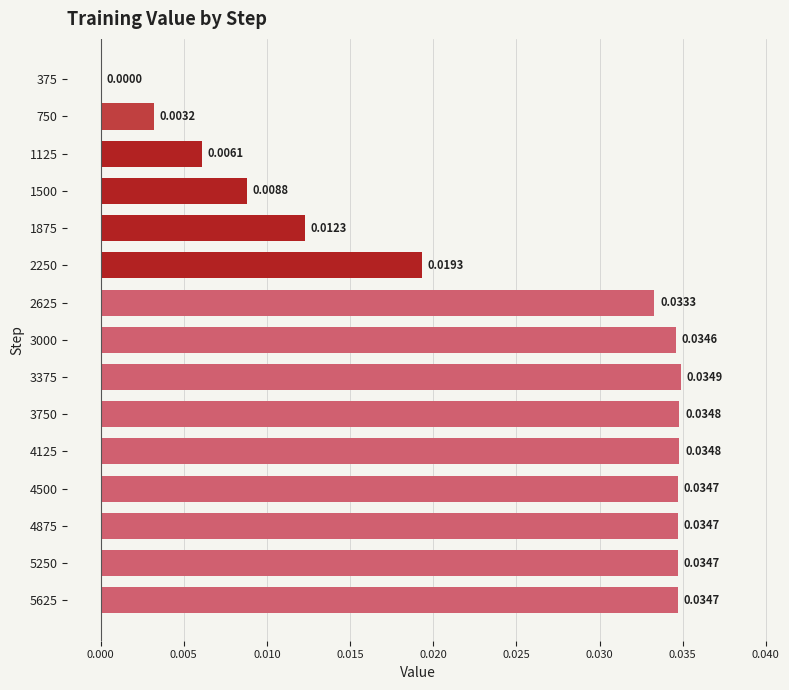

What is the sum of all values?

0.4